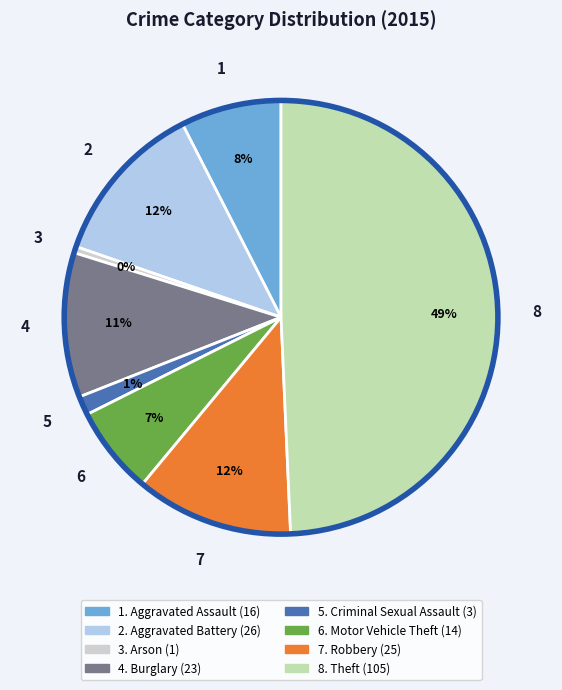

Count the number of slices in the pie.

8